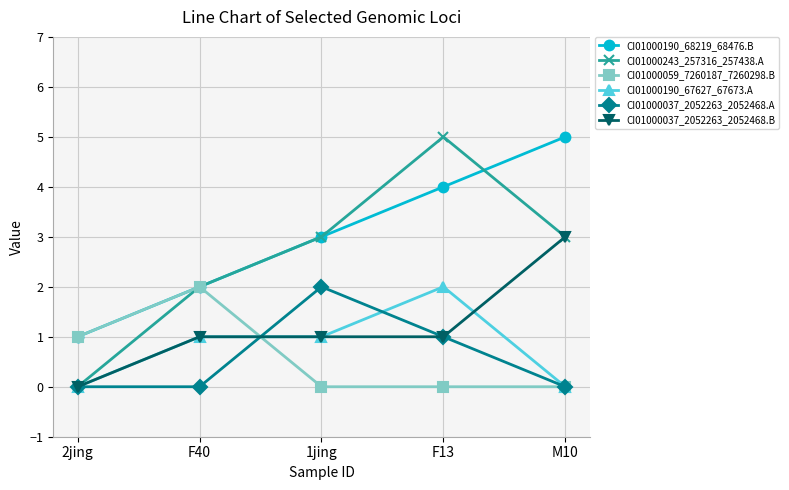

The CI01000190_67627_67673.A series shows 2 at F40. True or false?

False